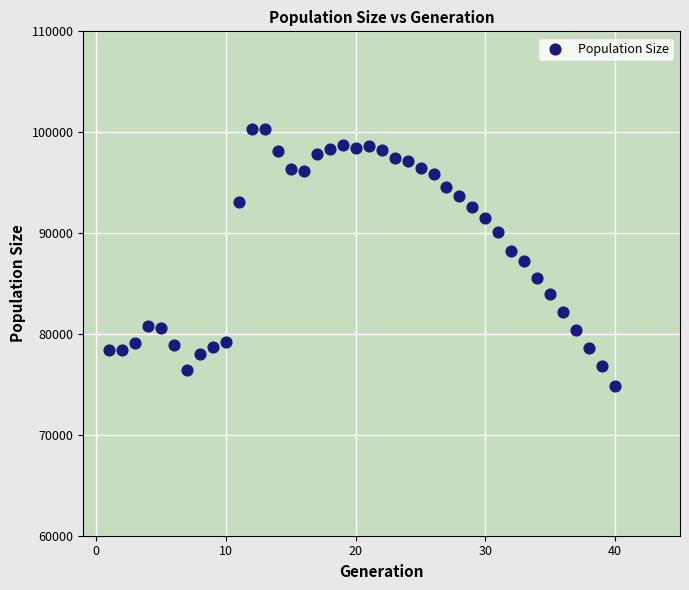

What is the range of Y values (max minus min)?

25472